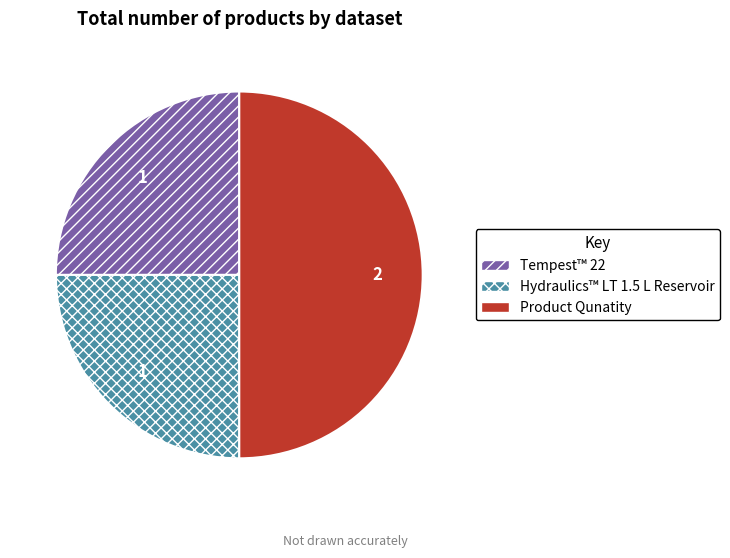

Which has a higher value, Product Qunatity or Hydraulics™ LT 1.5 L Reservoir?

Product Qunatity